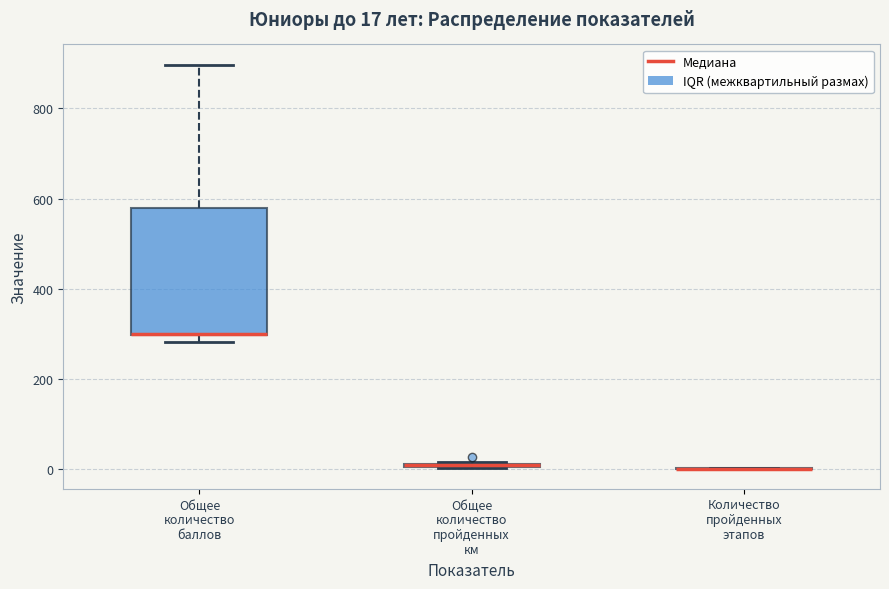

Comparing the boxes themselves (not the whiskers), which one is the tallest?

Общее количество баллов